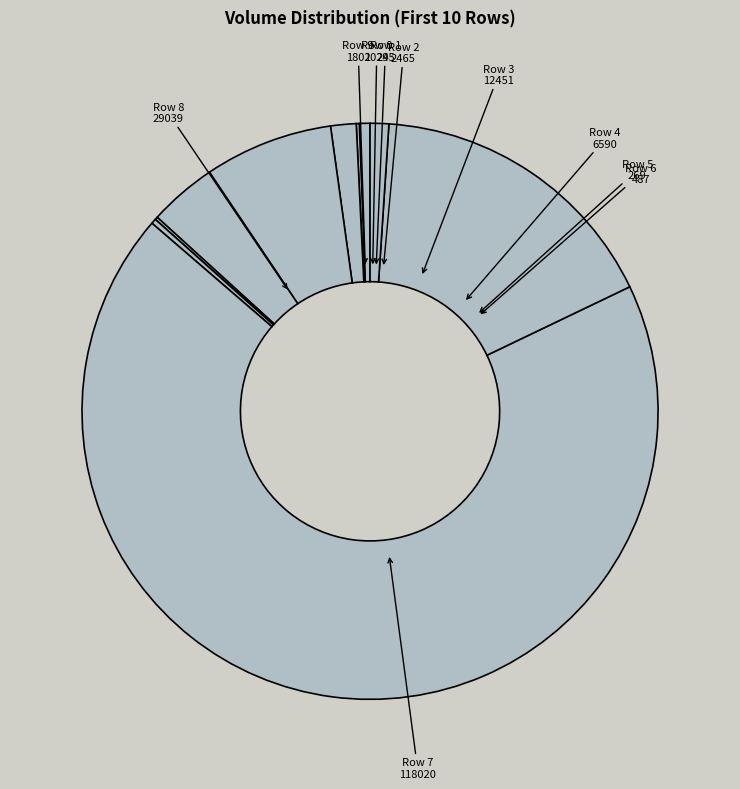

What is the change in value from Row 1 to Row 9?

+1506.8